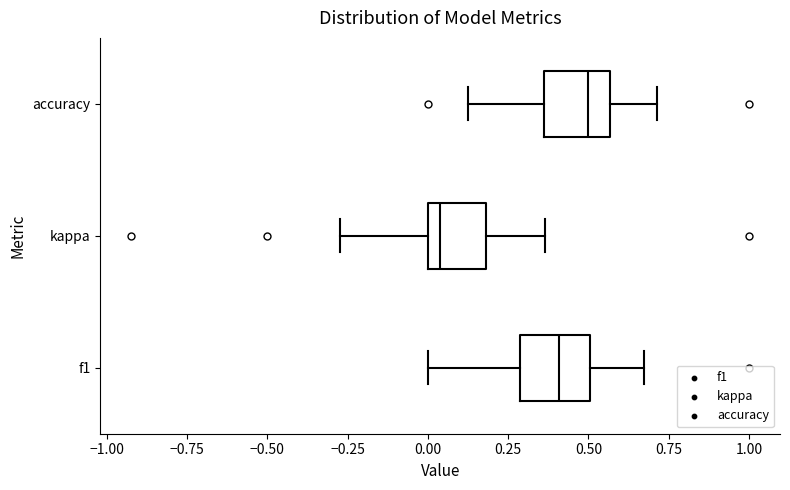

Reading bottom to top, transcribe this box plot: for each box, give where its median line is, the range the box spans, and where its two whiskers end, as read against the x-axis. The values are not printed on the chart, so give them approximately, as read against the axis.

f1: median 0.40, box 0.30 to 0.50, whiskers 0.00 to 0.65
kappa: median 0.05, box 0.00 to 0.20, whiskers -0.25 to 0.35
accuracy: median 0.50, box 0.35 to 0.55, whiskers 0.15 to 0.70